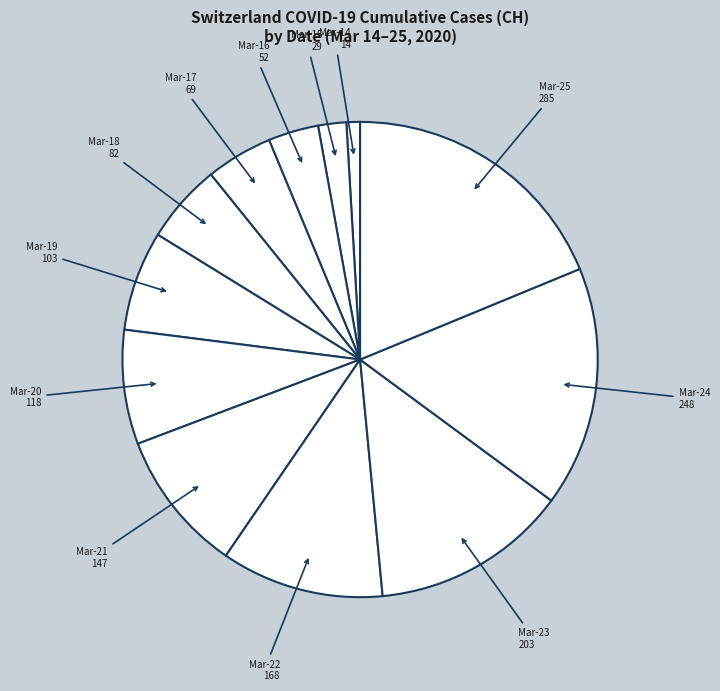

How many slices are in this pie chart?

12